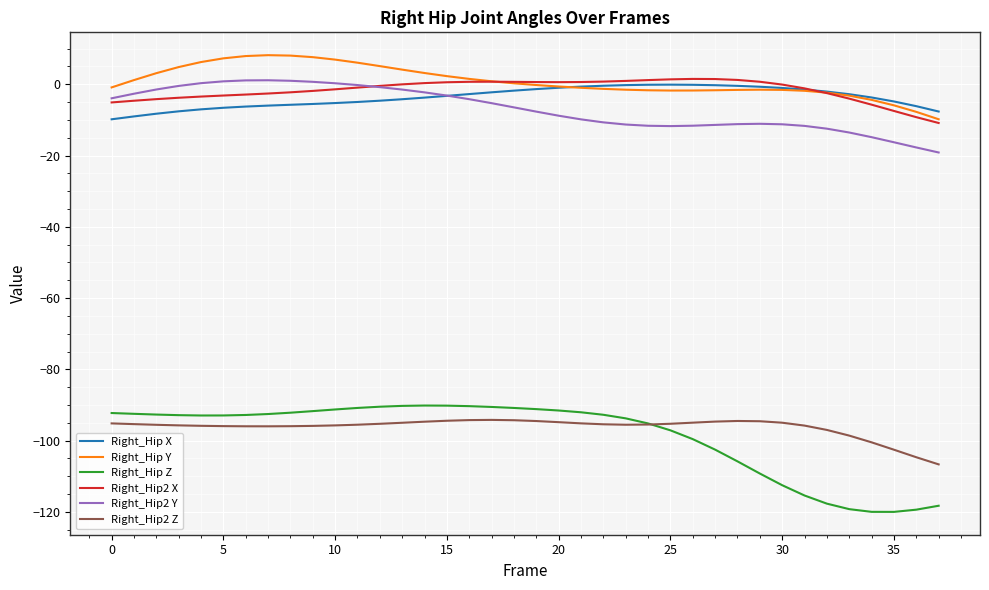

Which series has the widest spread of values?

Right_Hip Z